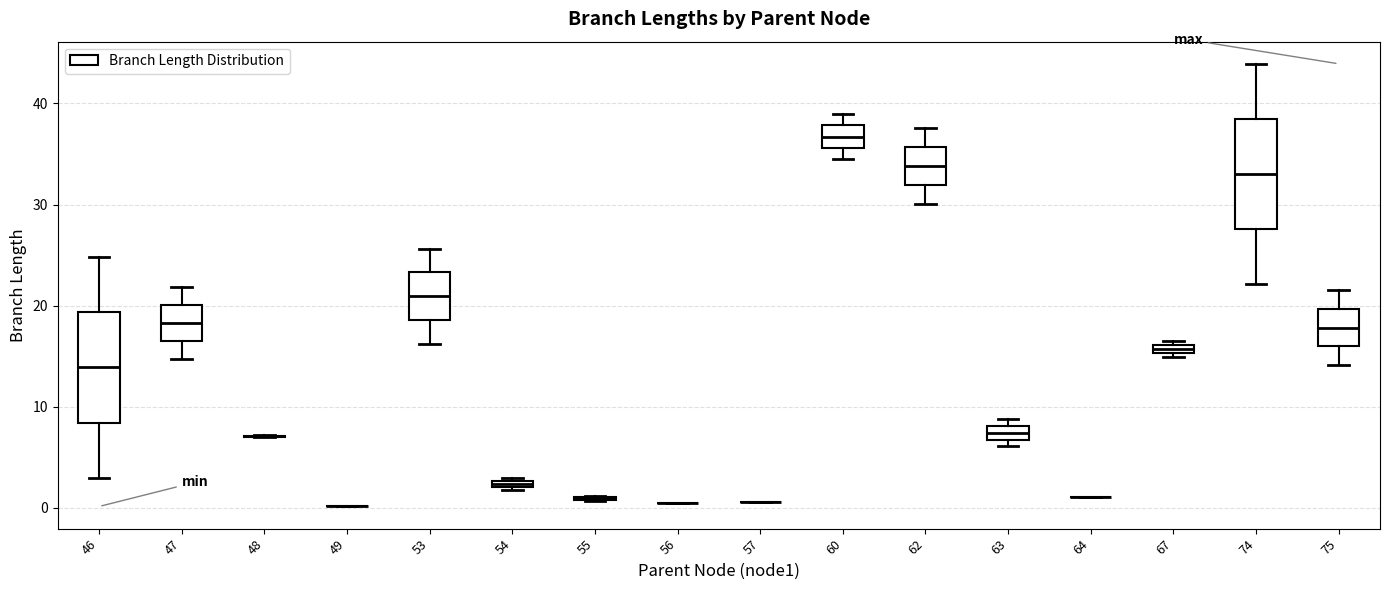

Where does the upper whisker of the box at x = 46 end on the y-axis? The values are not printed on the chart, so give them approximately, as read against the axis.

25